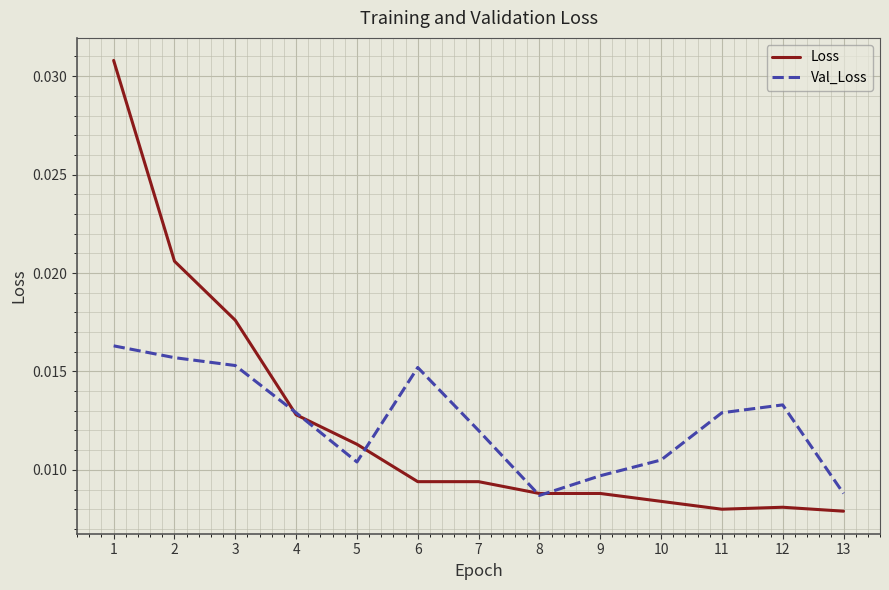

At which label does Val_Loss reach its peak?

1